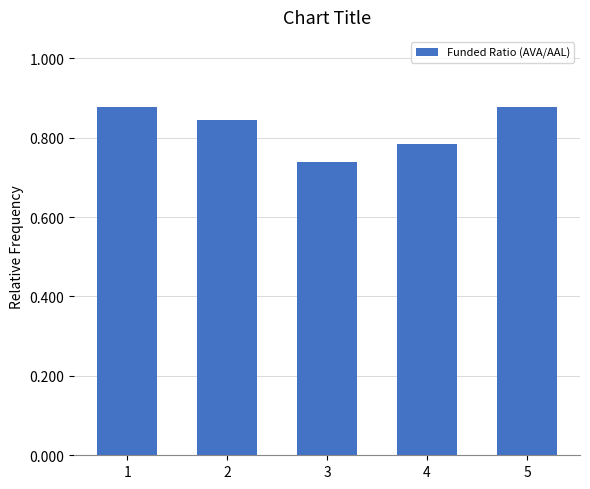

Between 3 and 2, which is larger?

2